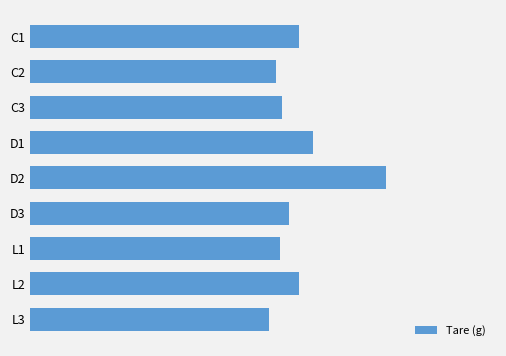

What is the difference between the second highest and minimum values?

0.7